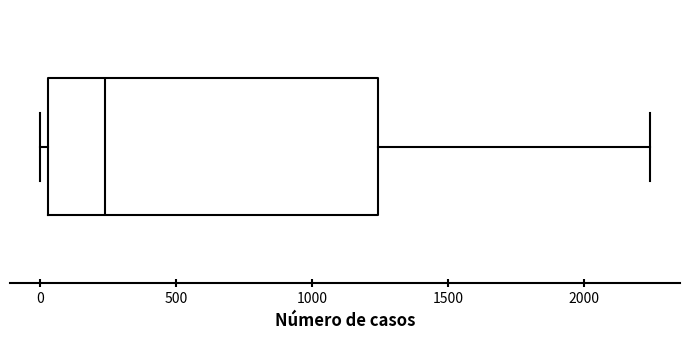

Read this box plot against the x-axis: the position of the median line, the range covered by the box, and the ends of both whiskers. The values are not printed on the chart, so give them approximately, as read against the axis.

median 250, box 50 to 1250, whiskers 0 to 2250